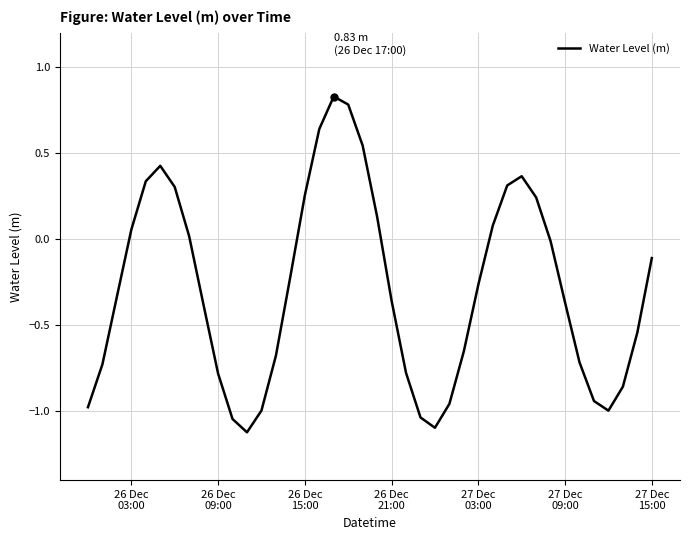

What is the difference between the maximum and minimum values?

2.0